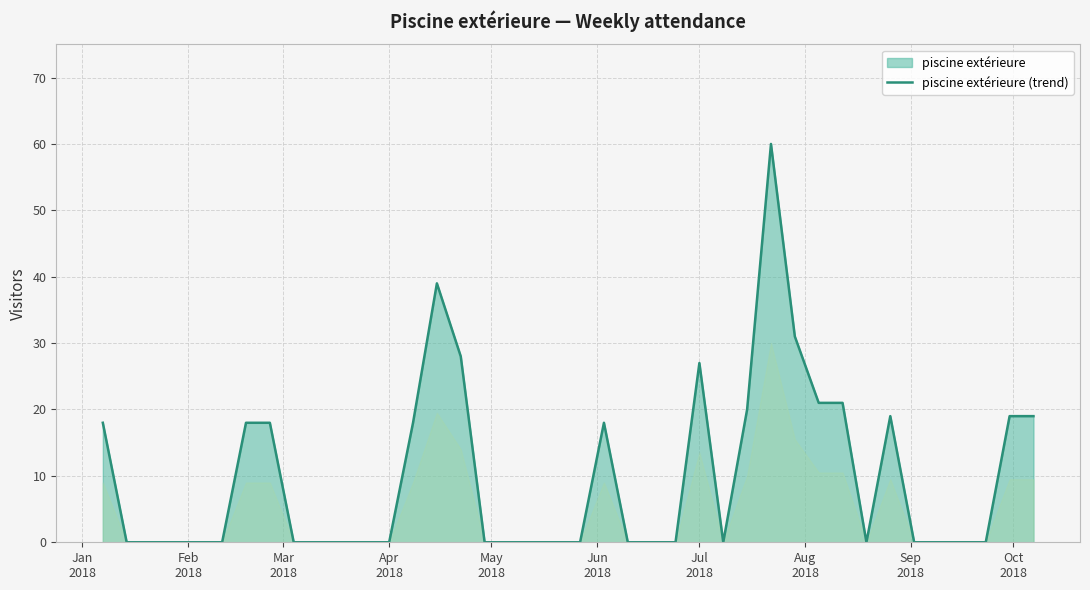

What is the maximum value shown in the chart?

60